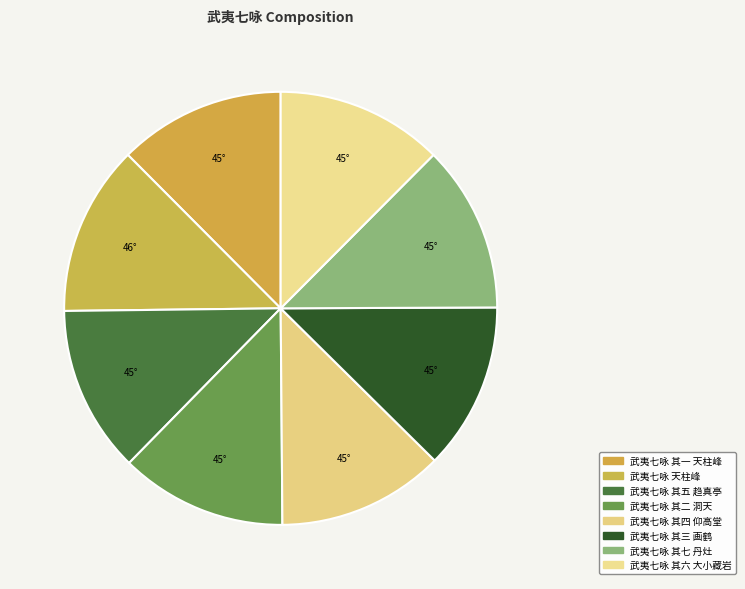

Count the number of slices in the pie.

8